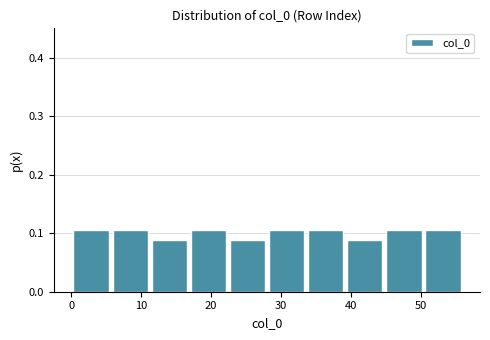

Reading left to right, transcribe this chart: for each bar, give the range it covers on the x-axis and its height. Neither the bar edges nor the heights are printed on the chart, so give them approximately, as read against the axes.

0.0 to 5.6: 0.11
5.6 to 11.2: 0.11
11.2 to 16.8: 0.09
16.8 to 22.4: 0.11
22.4 to 28.0: 0.09
28.0 to 33.6: 0.11
33.6 to 39.2: 0.11
39.2 to 44.8: 0.09
44.8 to 50.4: 0.11
50.4 to 56.0: 0.11